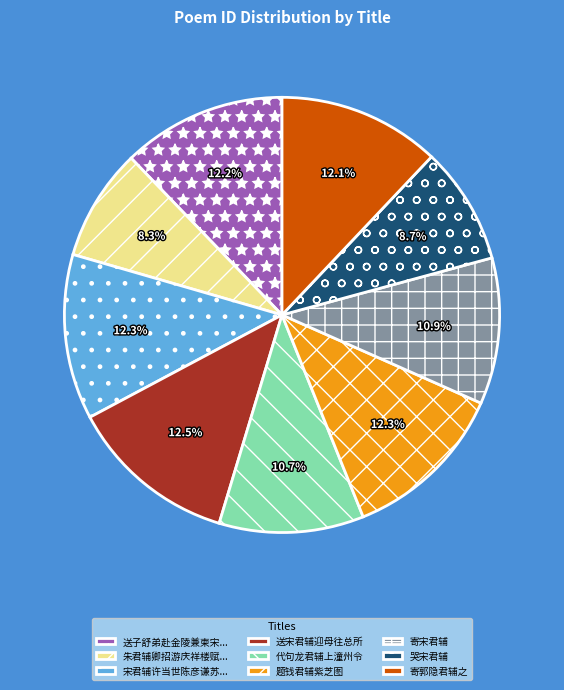

What is the ratio of the value at 送宋君辅迎母往总所 to the value at 寄郭隐君辅之?

1.0